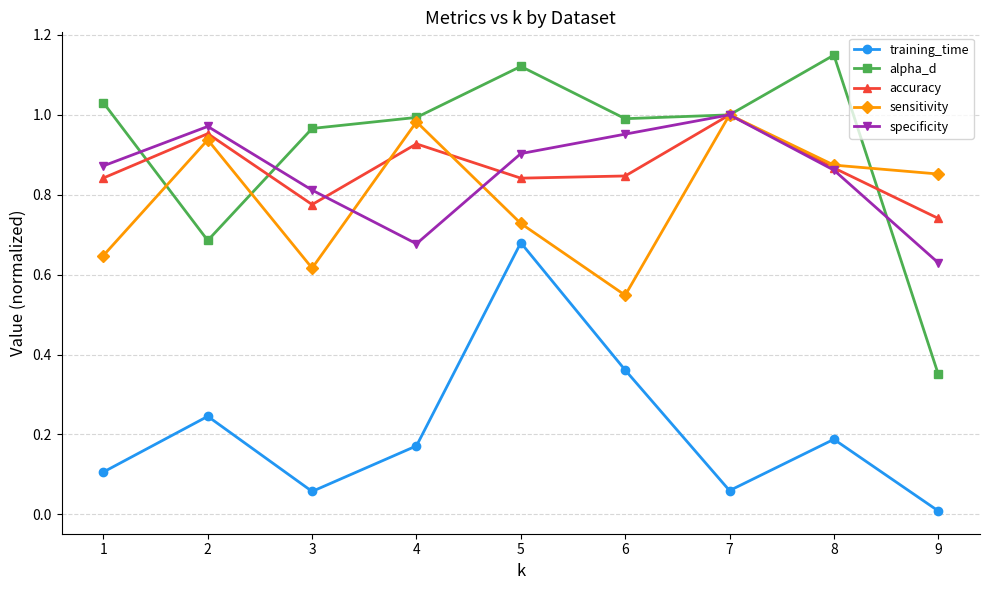

True or false: training_time and sensitivity intersect in this chart.

False